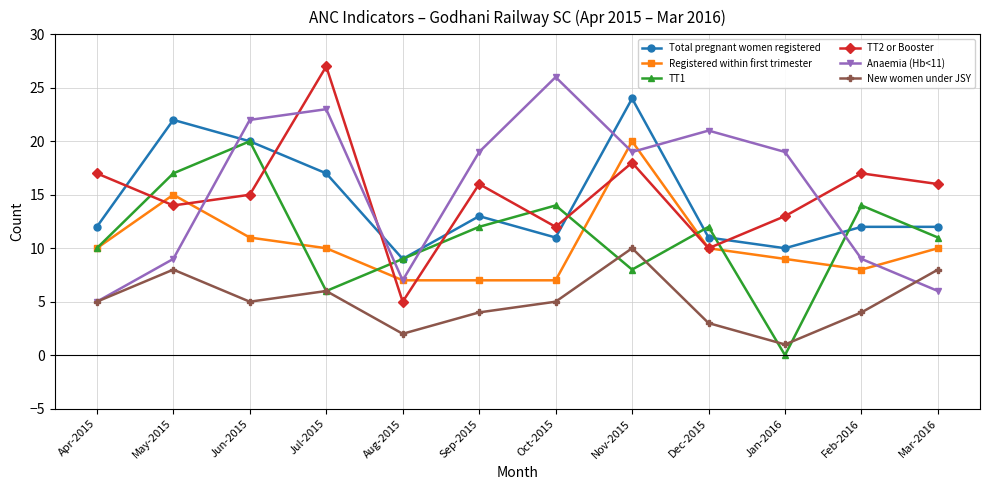

Is it true that TT2 or Booster equals 7 at Mar-2016?

False